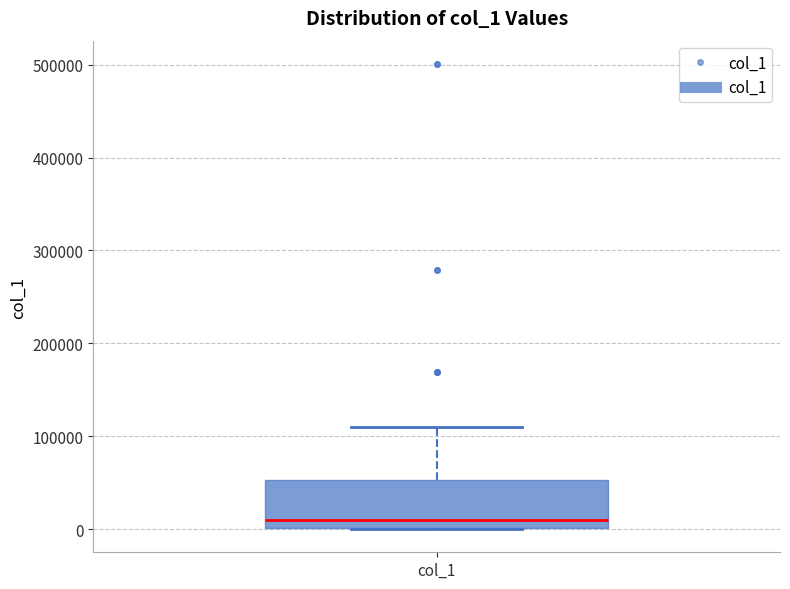

Transcribe this box plot: give where the median line is, the range the box spans, and where the two whiskers end, as read against the y-axis. The values are not printed on the chart, so give them approximately, as read against the axis.

median 10000, box 0 to 50000, whiskers 0 to 110000